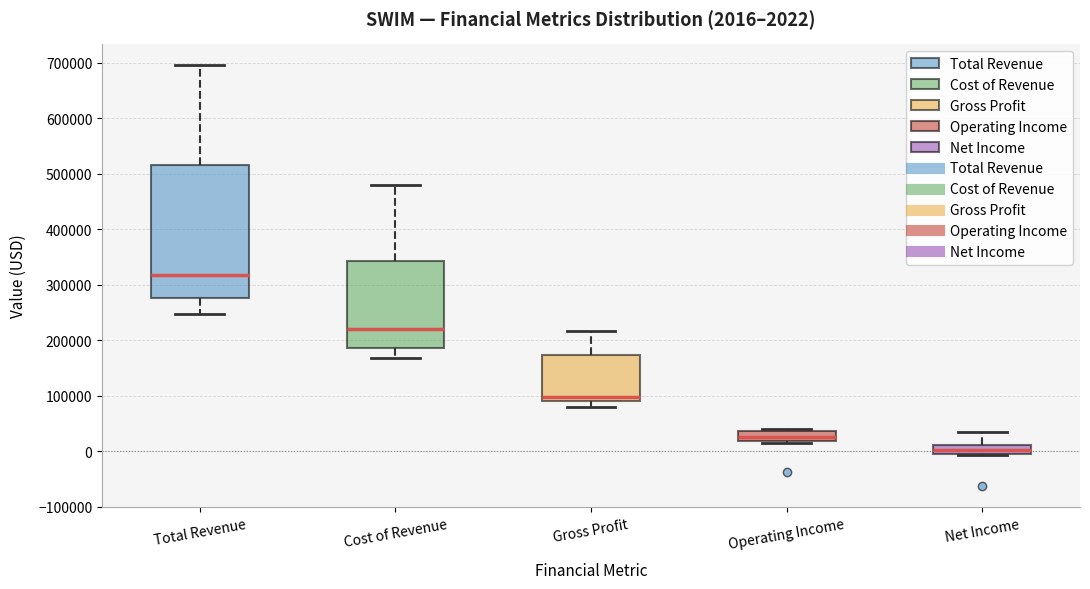

Which box is the tallest, from its lower edge to its upper edge?

Total Revenue